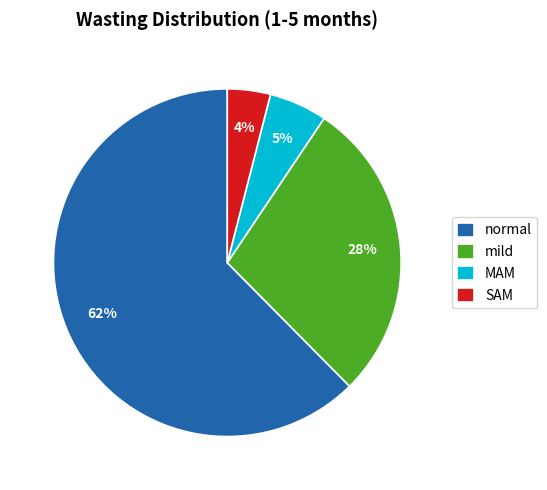

To the nearest percent, what is the combined percentage of normal and mild?

91%